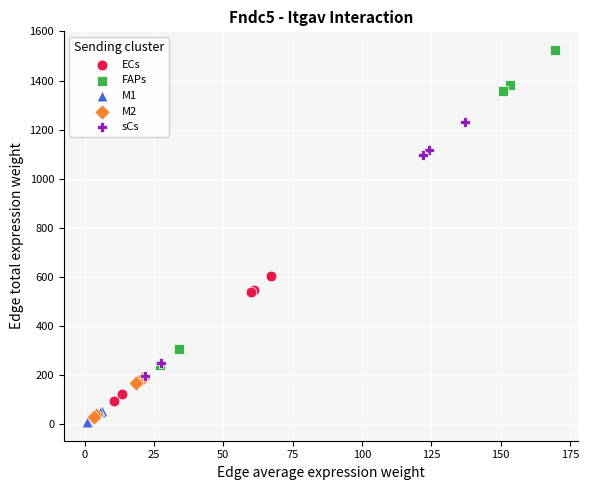

Which series reaches the maximum Y coordinate?

FAPs